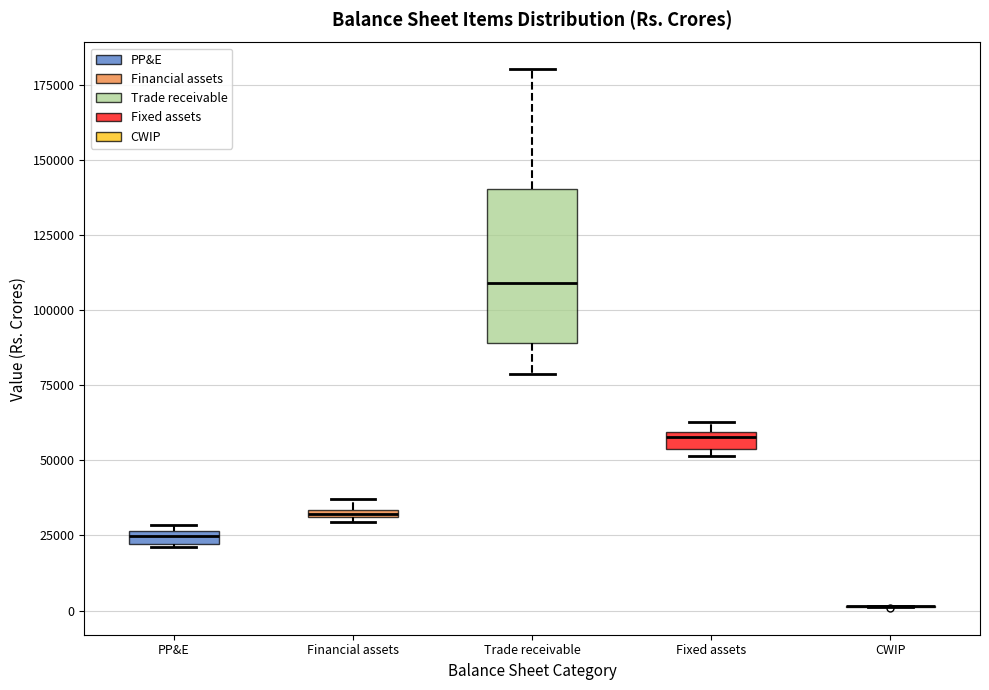

Where does the median line of the box for Trade receivable sit on the y-axis? The values are not printed on the chart, so give them approximately, as read against the axis.

110000